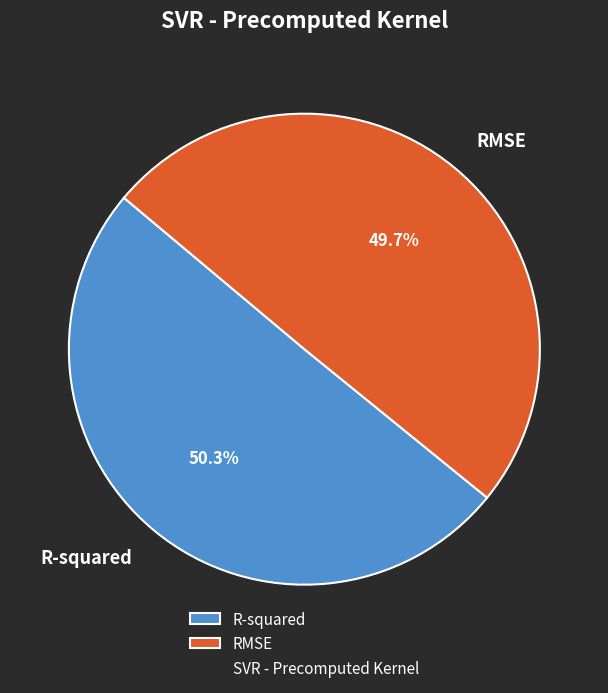

Rank the categories by value from highest to lowest.

R-squared, RMSE